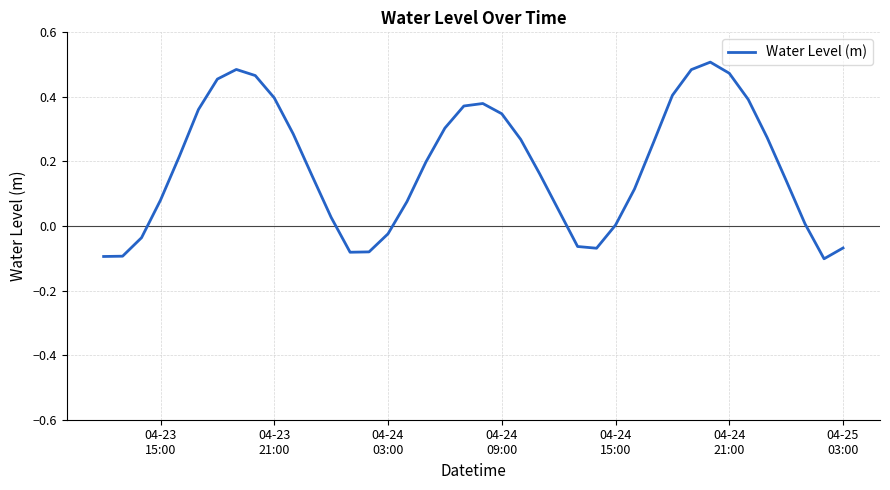

What is the difference between the maximum and minimum values?

0.6